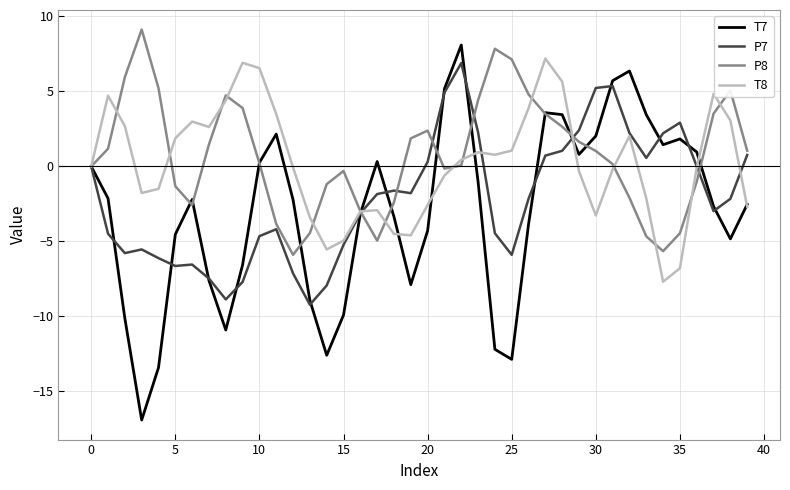

Which series has the widest spread of values?

T7